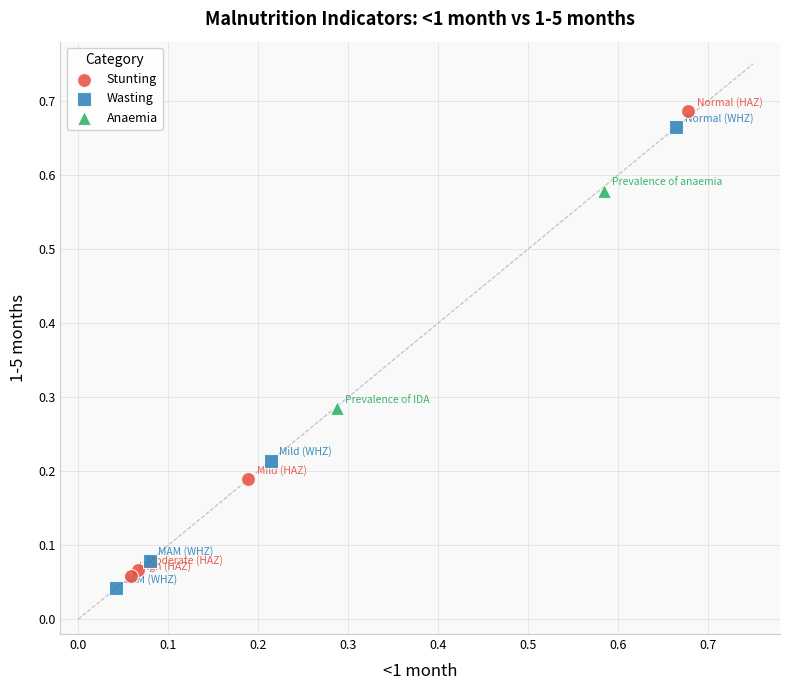

Which series reaches the maximum Y coordinate?

Stunting